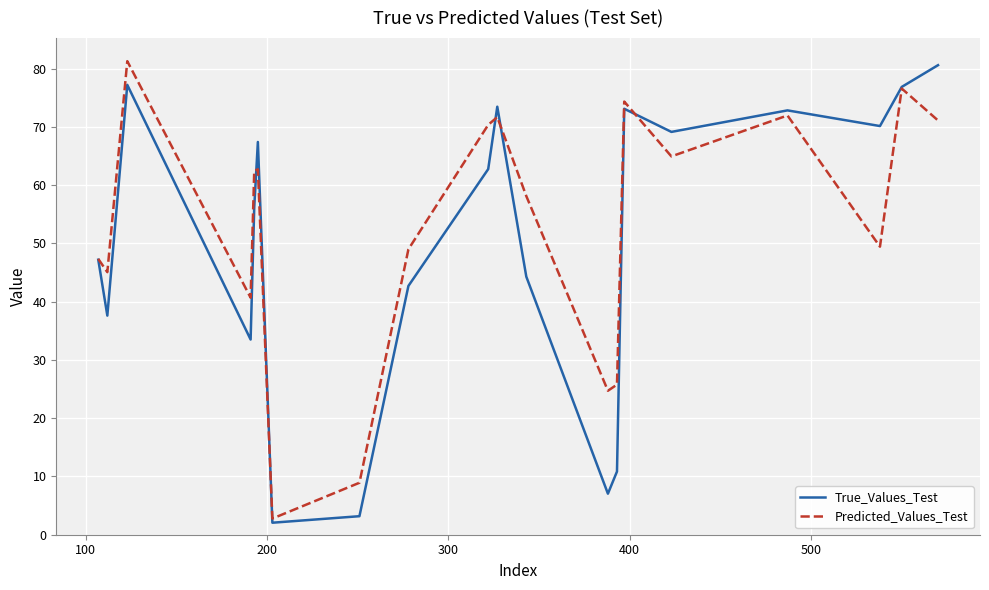

Which series ends up on top after the final intersection of True_Values_Test and Predicted_Values_Test?

True_Values_Test